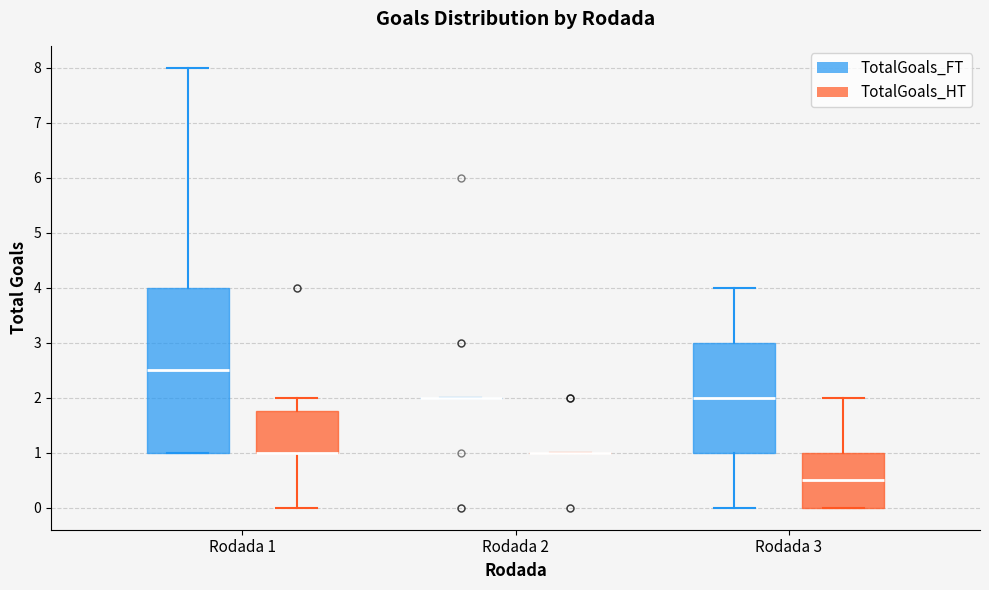

Comparing the boxes themselves (not the whiskers), which one is the tallest?

Rodada 1 (TotalGoals_FT)